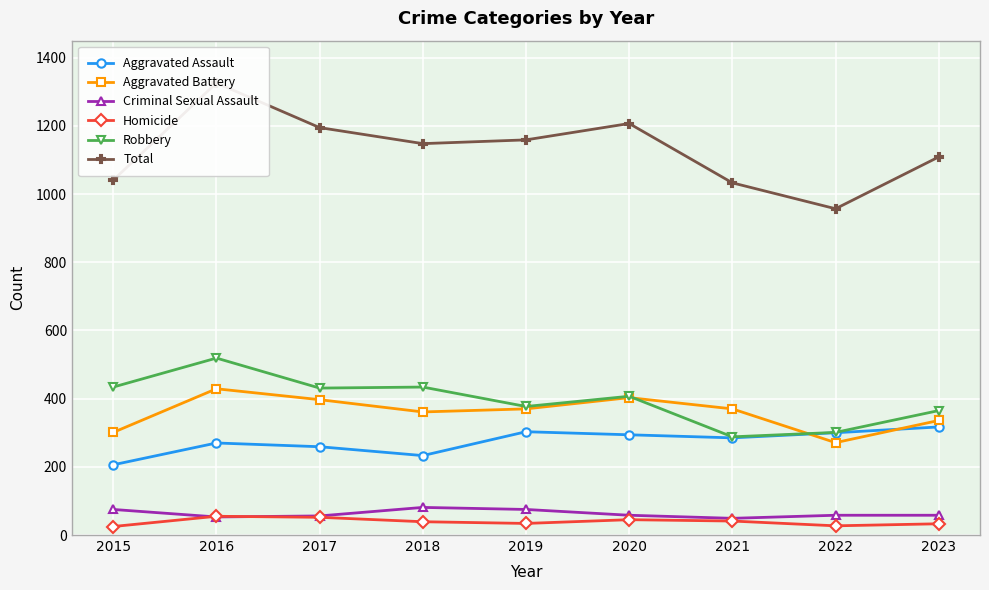

At which category does the chart reach its peak across all series?

2016